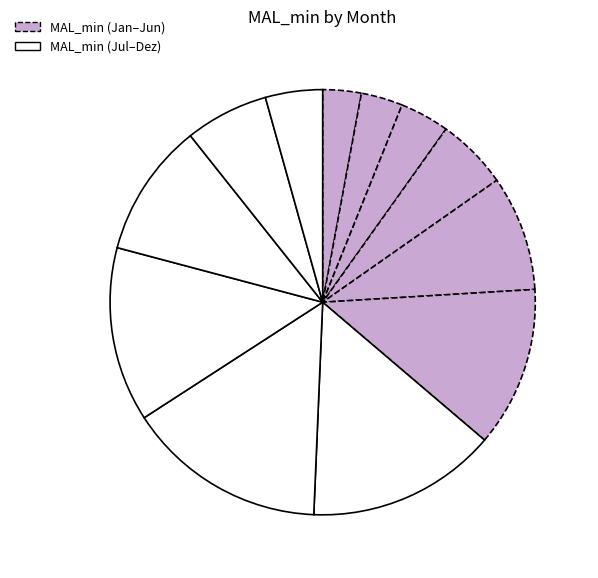

Count the number of slices in the pie.

12